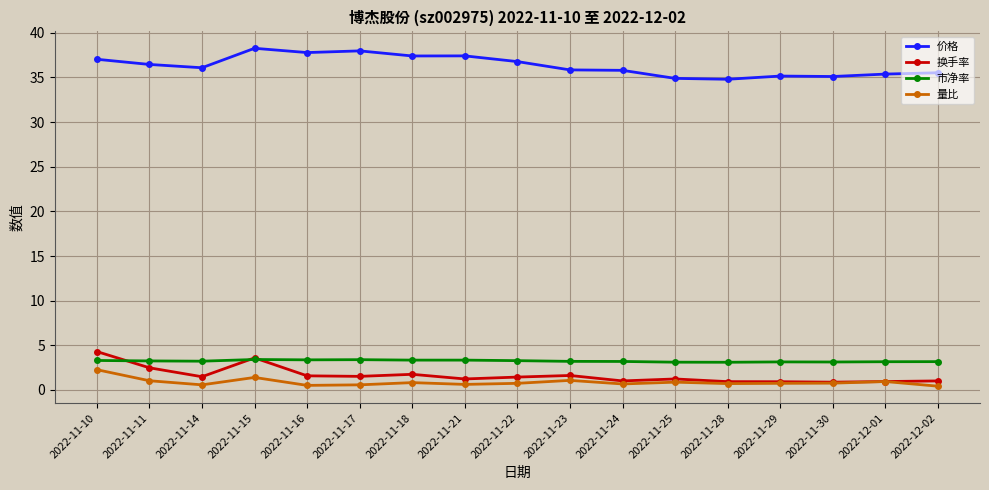

True or false: 量比 and 价格 intersect in this chart.

False